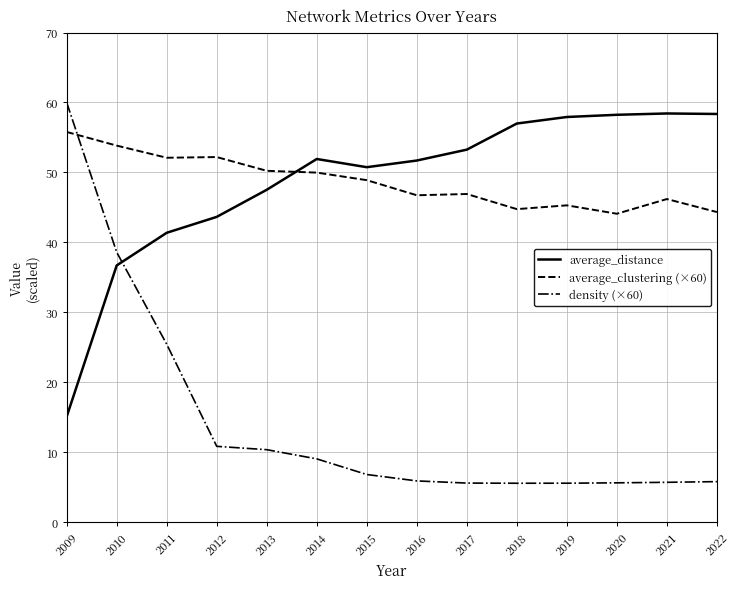

Which label corresponds to the largest value in the chart?

2009